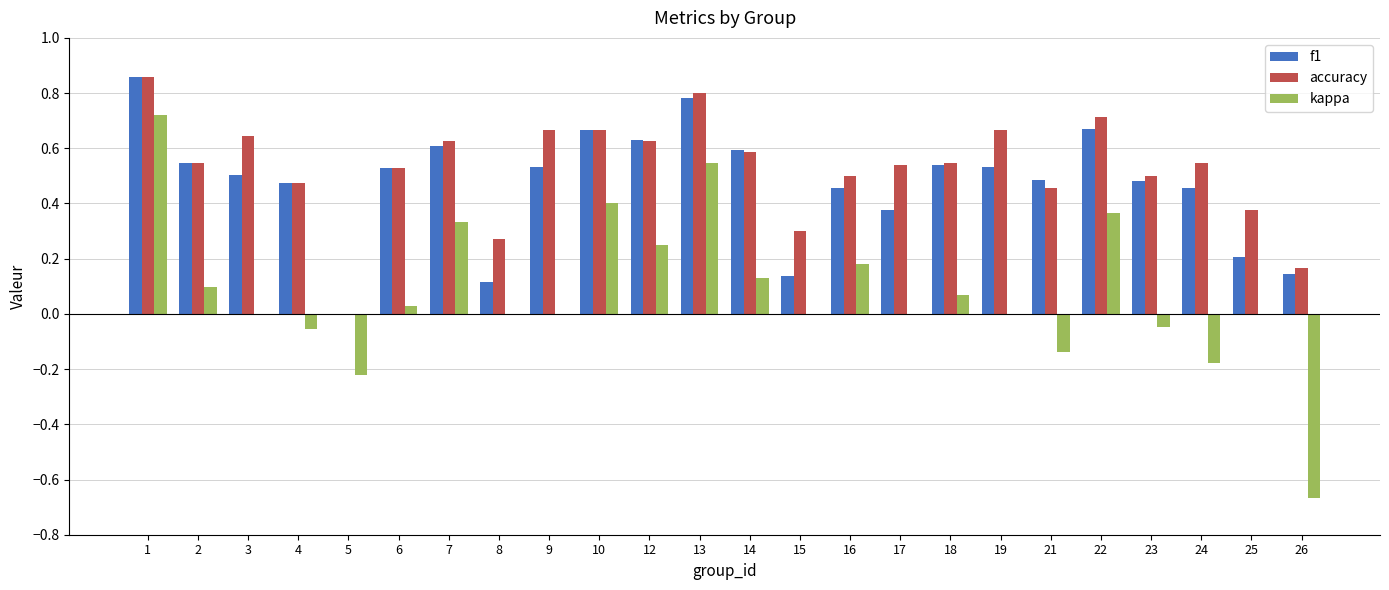

What is the sum of all kappa values?

1.8